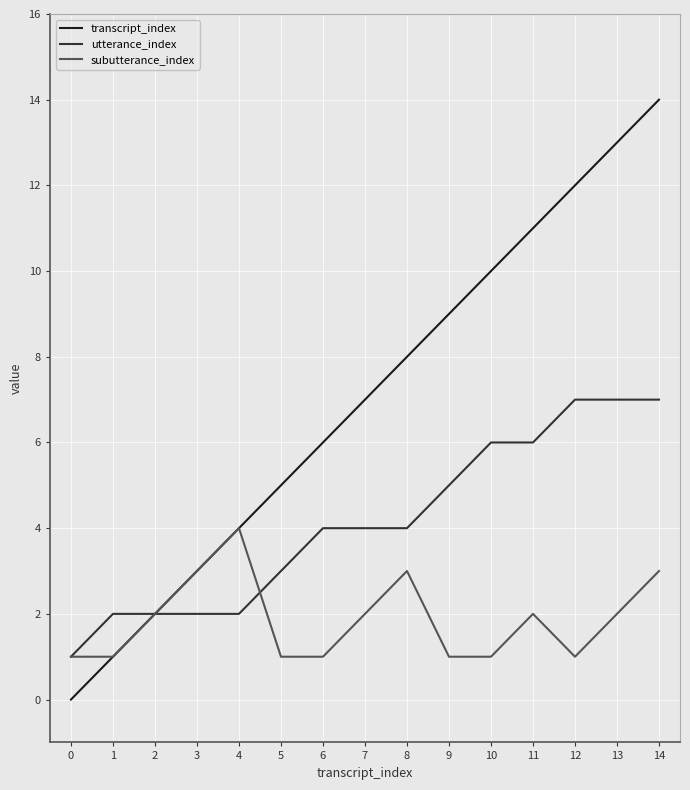

Reading left to right, list all the values displayed in this chart.

transcript_index: 0	1	2	3	4	5	6	7	8	9	10	11	12	13	14
utterance_index: 1	2	2	2	2	3	4	4	4	5	6	6	7	7	7
subutterance_index: 1	1	2	3	4	1	1	2	3	1	1	2	1	2	3